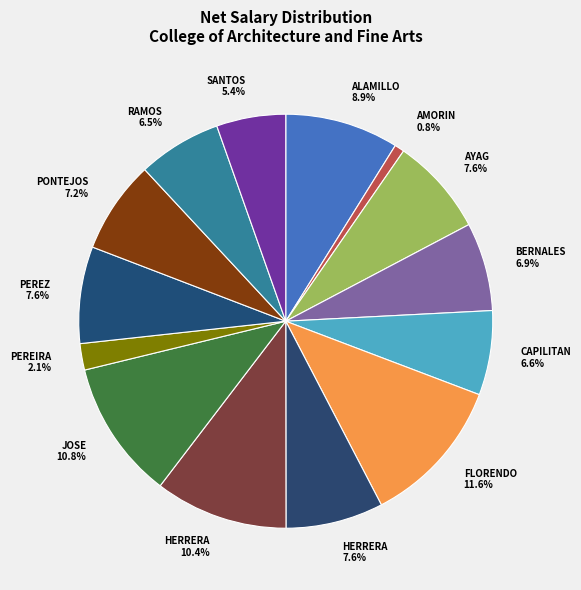

Which category has the smallest portion of the pie?

AMORIN, ALDWIN F.